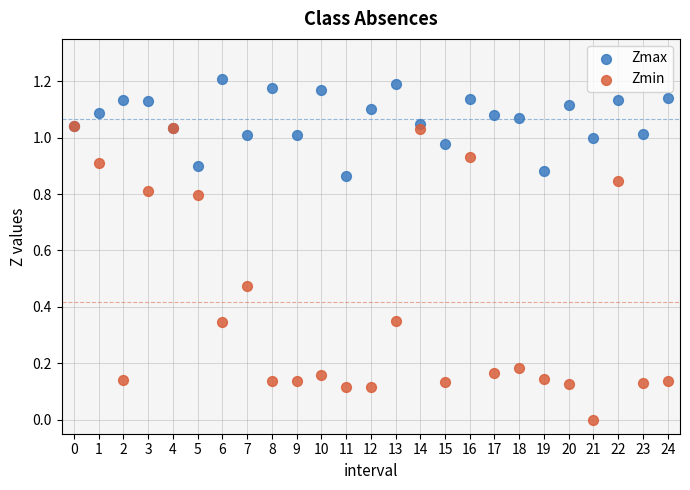

Which series contains the lowest Y value?

Zmin